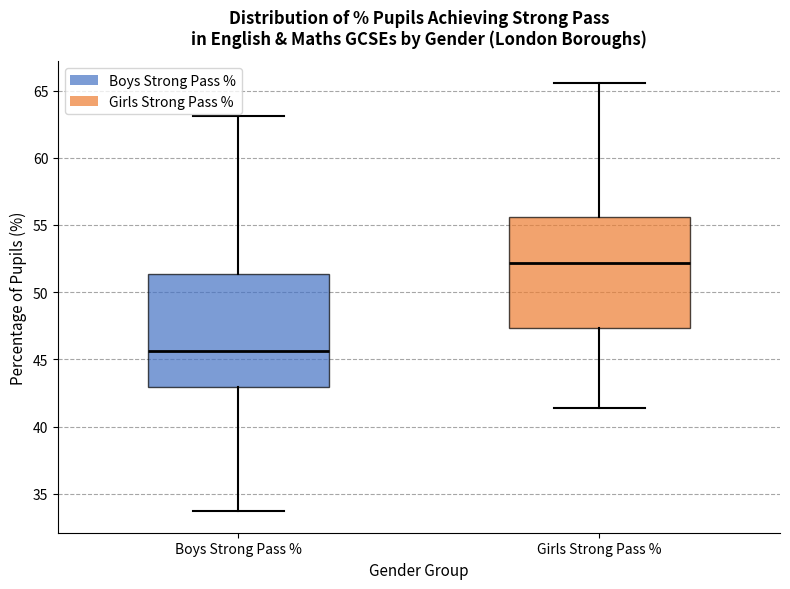

Reading left to right, read every box against the y-axis: the position of its median line, the range the box covers, and the ends of its whiskers. The values are not printed on the chart, so give them approximately, as read against the axis.

Boys Strong Pass %: median 45.5, box 43.0 to 51.5, whiskers 33.5 to 63.0
Girls Strong Pass %: median 52.0, box 47.5 to 55.5, whiskers 41.5 to 65.5